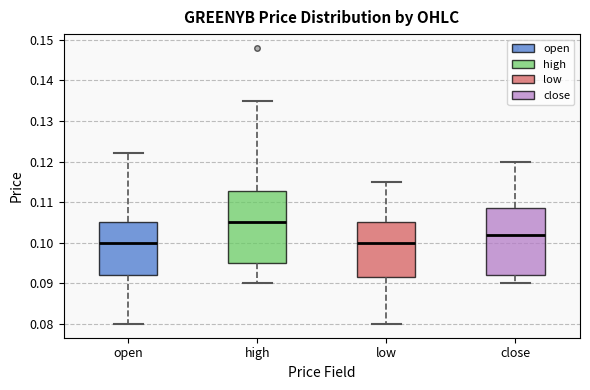

Which box is the tallest, from its lower edge to its upper edge?

high